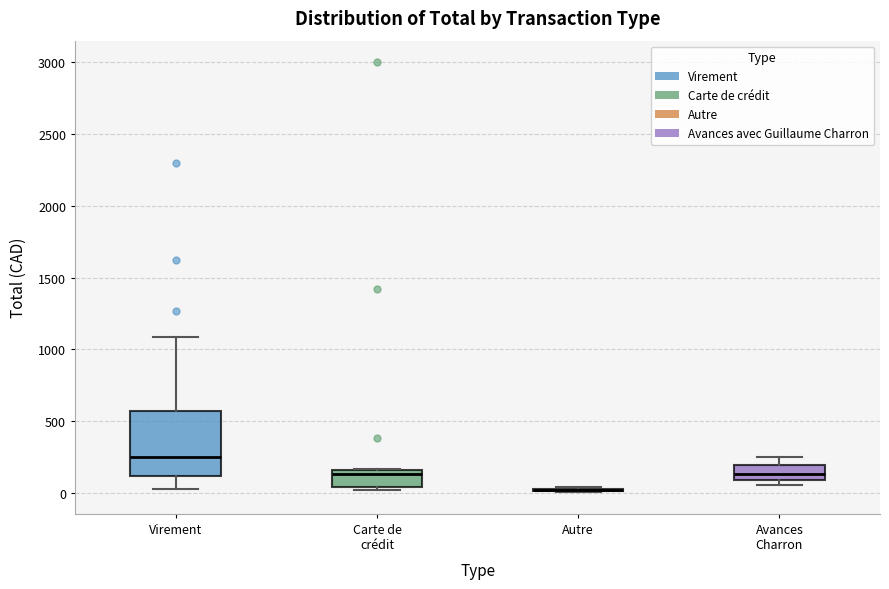

Reading left to right, read every box against the y-axis: the position of its median line, the range the box covers, and the ends of its whiskers. The values are not printed on the chart, so give them approximately, as read against the axis.

Virement: median 250, box 100 to 550, whiskers 50 to 1100
Carte de crédit: median 150 (just below the box's upper edge), box 50 to 150, whiskers 0 to 150
Autre: box collapsed to a line at 0, whiskers 0 to 50
Avances Charron: median 150, box 100 to 200, whiskers 50 to 250